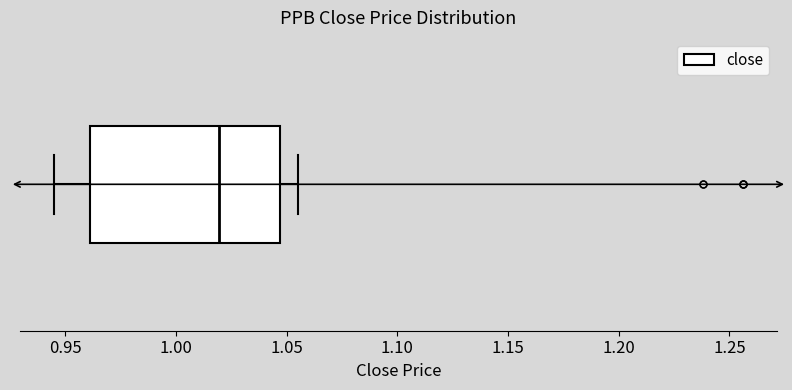

Read this box plot against the x-axis: the position of the median line, the range covered by the box, and the ends of both whiskers. The values are not printed on the chart, so give them approximately, as read against the axis.

median 1.020, box 0.960 to 1.045, whiskers 0.945 to 1.055